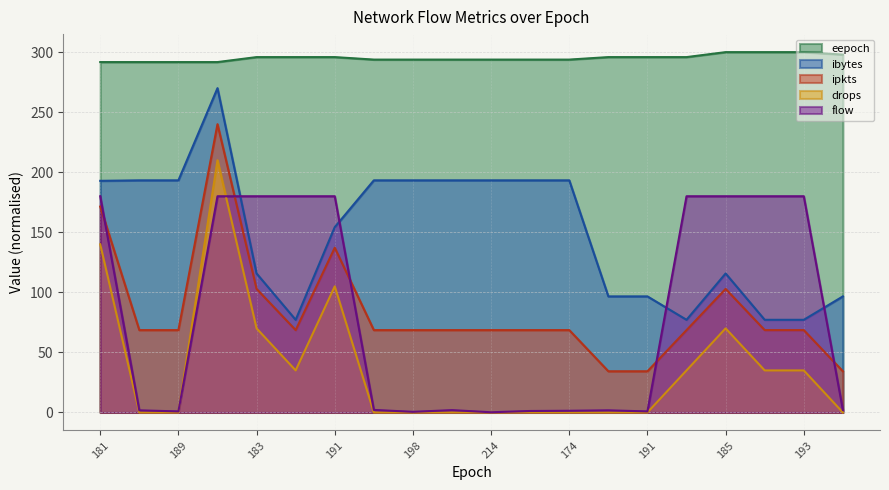

Is it true that ipkts equals 127.8 at 189?

False